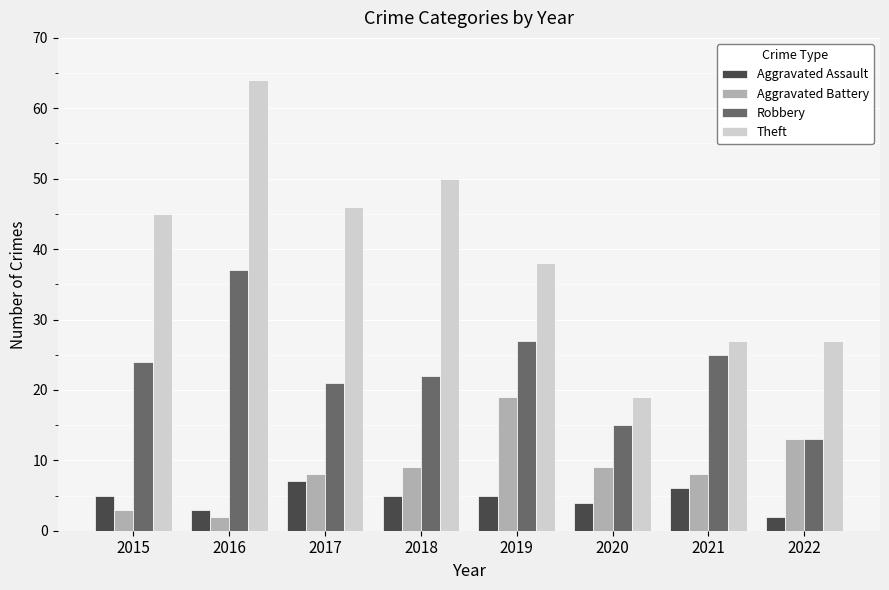

Reading left to right, extract all data points from this chart.

Aggravated Assault: 2015=5	2016=3	2017=7	2018=5	2019=5	2020=4	2021=6	2022=2
Aggravated Battery: 2015=3	2016=2	2017=8	2018=9	2019=19	2020=9	2021=8	2022=13
Robbery: 2015=24	2016=37	2017=21	2018=22	2019=27	2020=15	2021=25	2022=13
Theft: 2015=45	2016=64	2017=46	2018=50	2019=38	2020=19	2021=27	2022=27